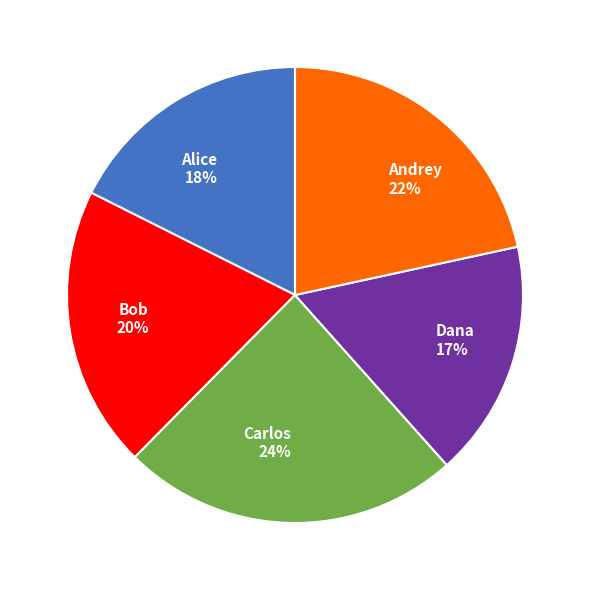

Does any single category account for the majority?

No